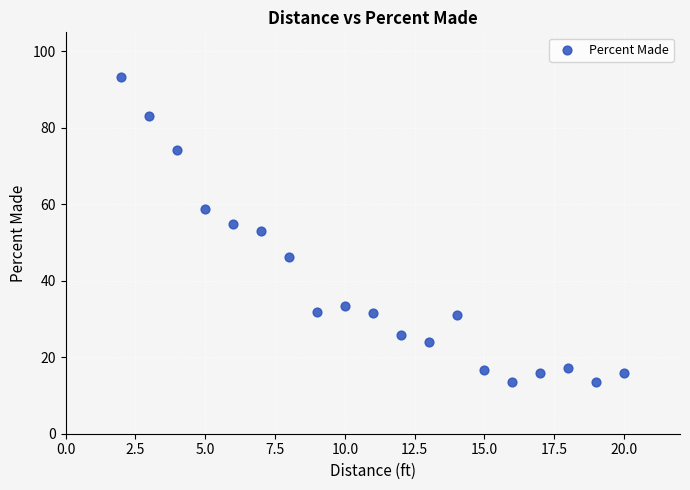

What is the range of X values (max minus min)?

18.0